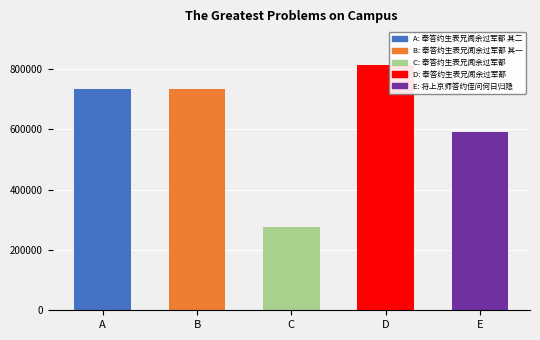

Which has a higher value, B or E?

B